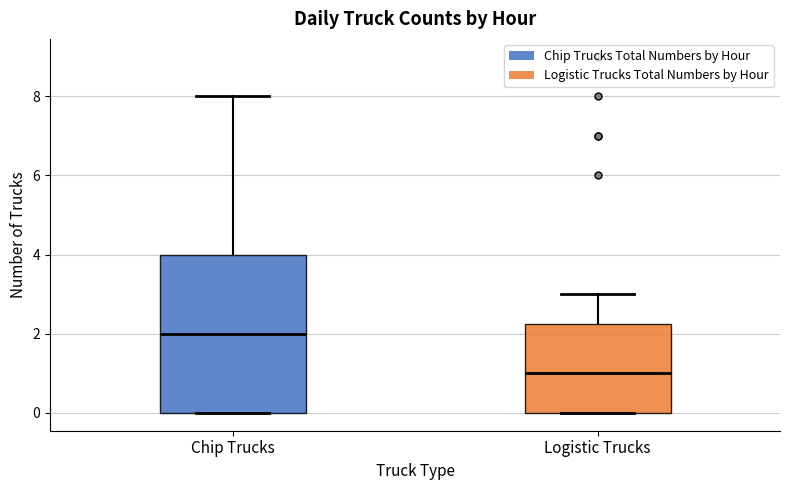

Which box's median line is the highest?

Chip Trucks